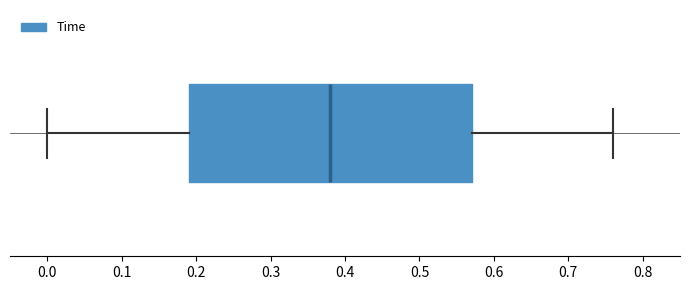

Where is the right edge of the box on the x-axis? The values are not printed on the chart, so give them approximately, as read against the axis.

0.57